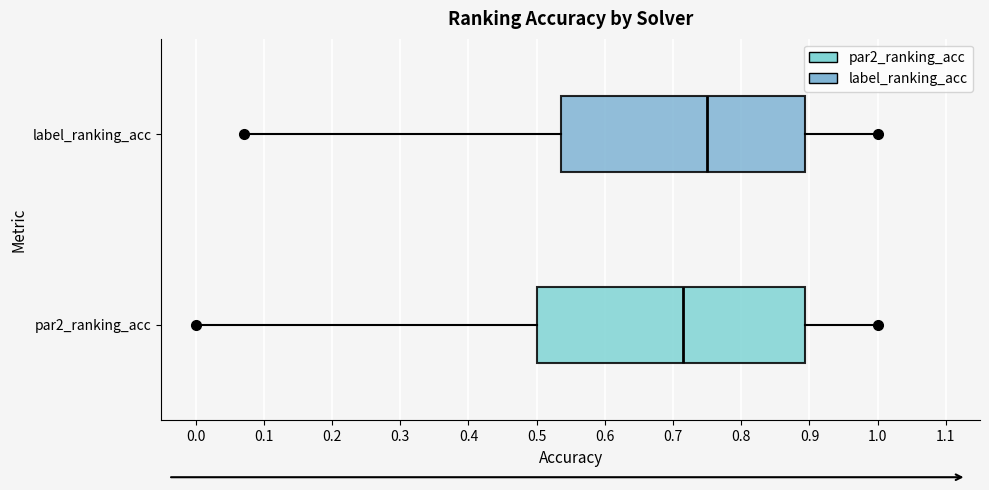

Which box is the widest, from its left edge to its right edge?

par2_ranking_acc